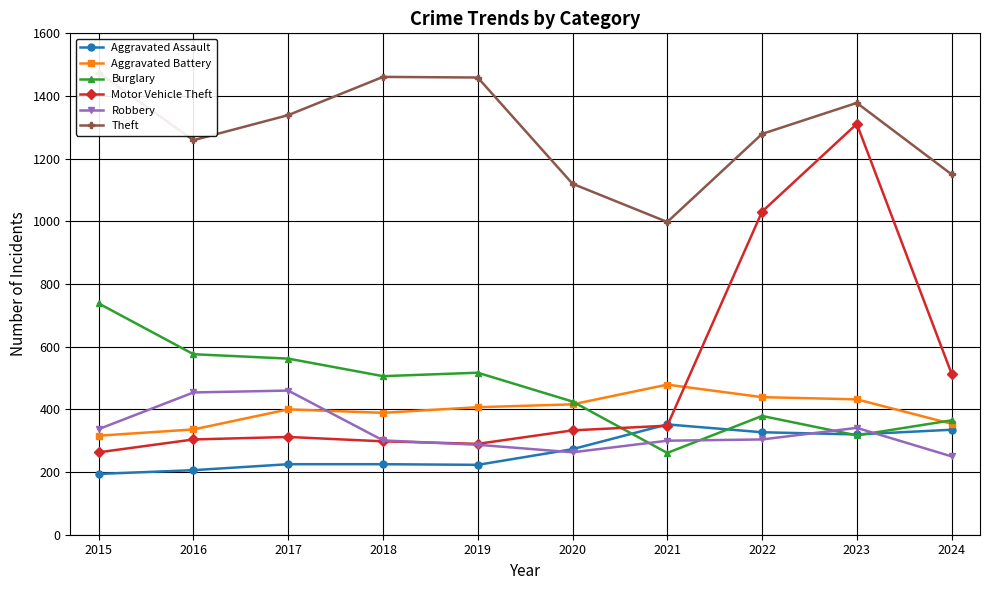

What is the lowest value of the Burglary series?

261